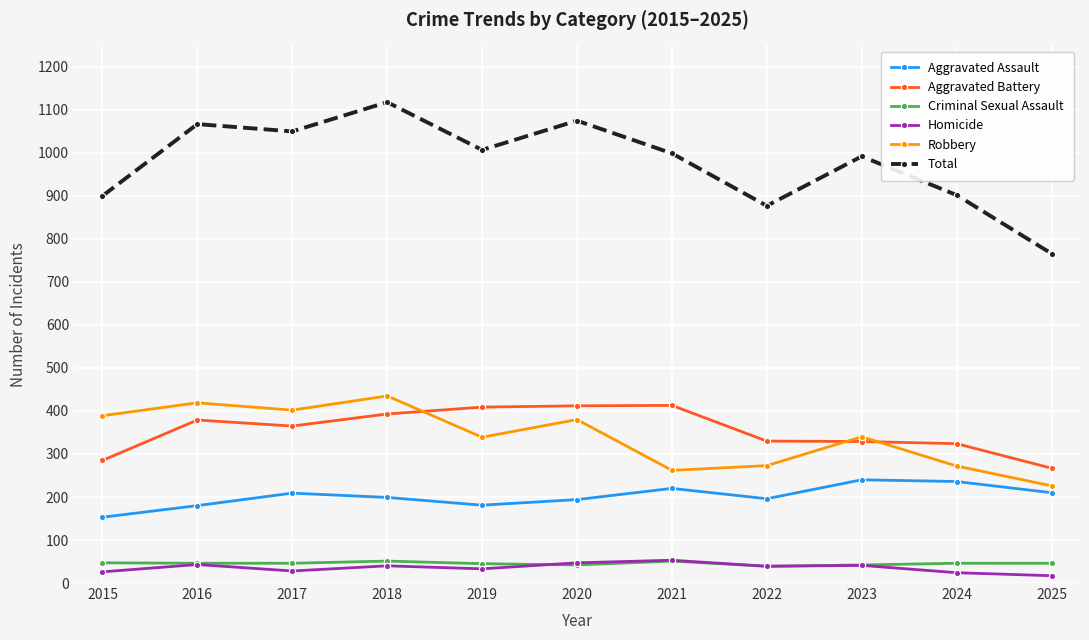

What is the maximum value shown in the chart?

1118